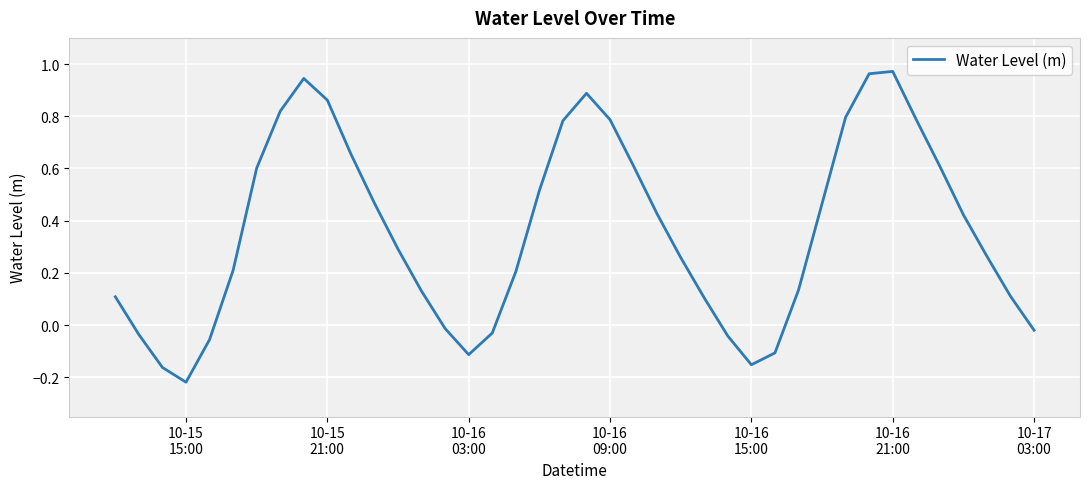

What is the difference between the maximum and minimum values?

1.2